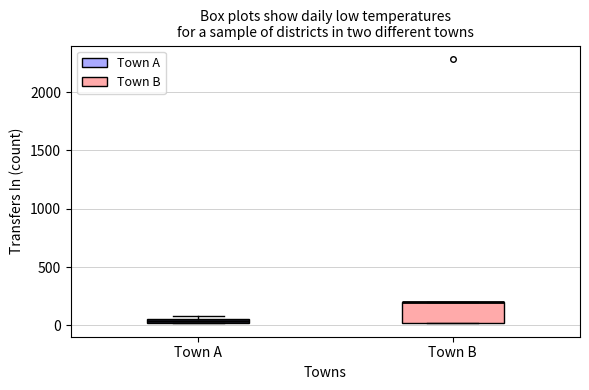

Where is the upper edge of the box for Town A on the y-axis? The values are not printed on the chart, so give them approximately, as read against the axis.

50